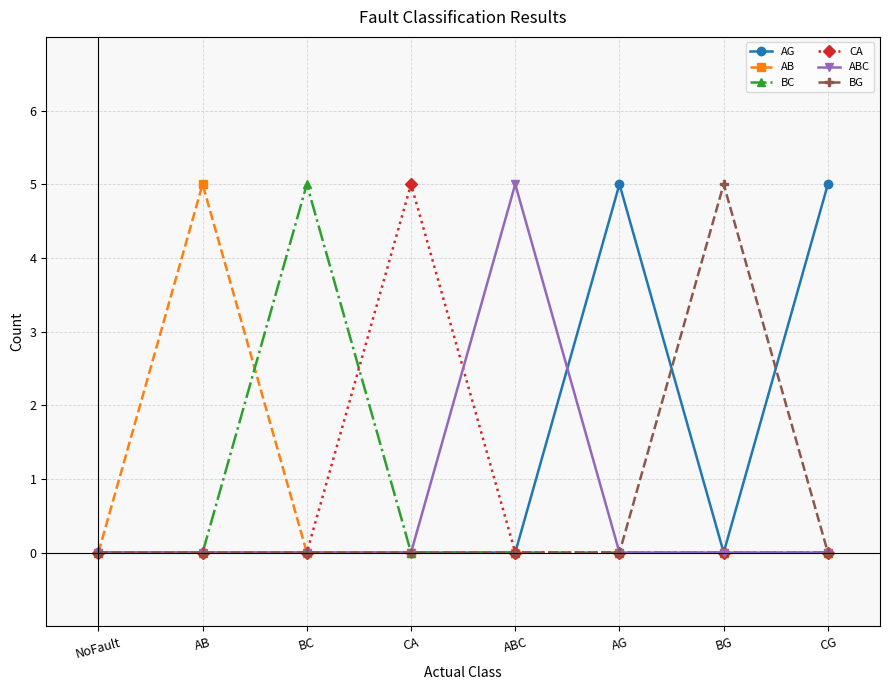

Count the CA values in the range 0 to 1.

7